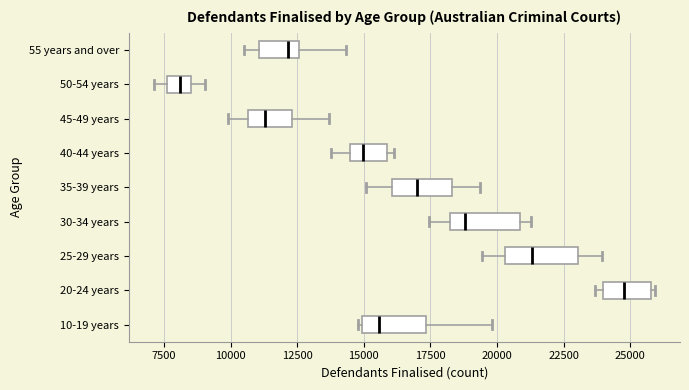

Reading bottom to top, read every box against the x-axis: the position of its median line, the range the box covers, and the ends of its whiskers. The values are not printed on the chart, so give them approximately, as read against the axis.

10-19 years: median 15500, box 15000 to 17500, whiskers 15000 to 20000
20-24 years: median 25000, box 24000 to 26000, whiskers 23500 to 26000 (just right of the box's right edge)
25-29 years: median 21500, box 20500 to 23000, whiskers 19500 to 24000
30-34 years: median 19000, box 18000 to 21000, whiskers 17500 to 21500
35-39 years: median 17000, box 16000 to 18500, whiskers 15000 to 19500
40-44 years: median 15000, box 14500 to 16000, whiskers 14000 to 16000 (just right of the box's right edge)
45-49 years: median 11500, box 10500 to 12500, whiskers 10000 to 13500
50-54 years: median 8000, box 7500 to 8500, whiskers 7000 to 9000
55 years and over: median 12000, box 11000 to 12500, whiskers 10500 to 14500